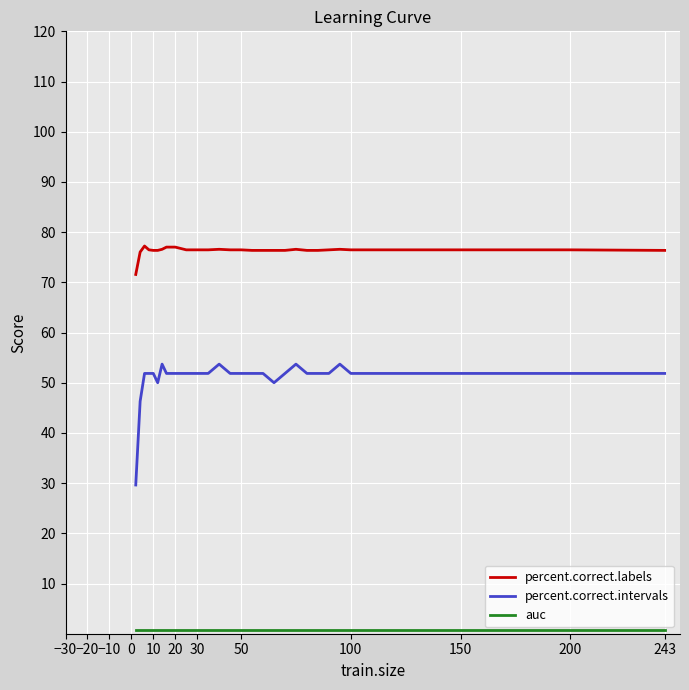

True or false: percent.correct.labels and percent.correct.intervals cross at least once.

False